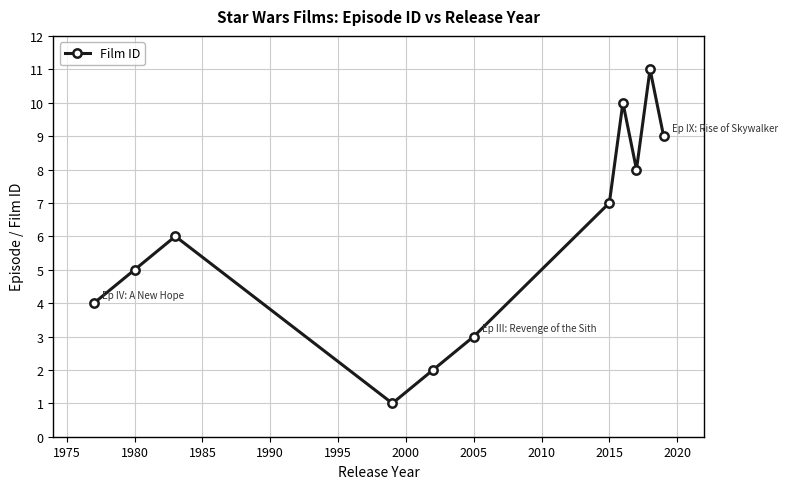

How many lines are shown in the chart?

1